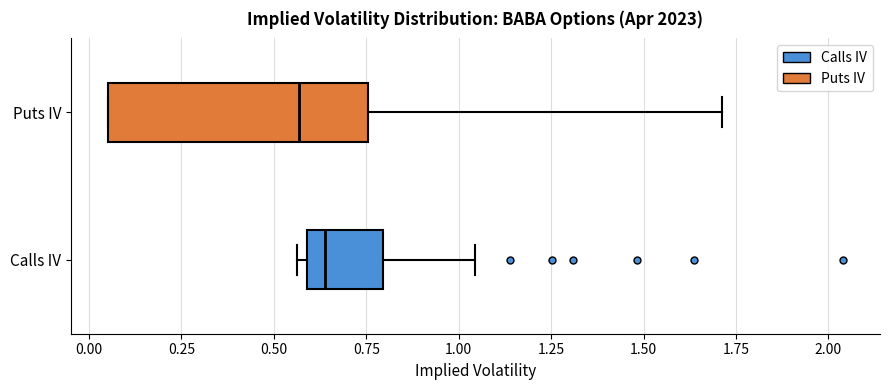

Comparing the boxes themselves (not the whiskers), which one is the widest?

Puts IV